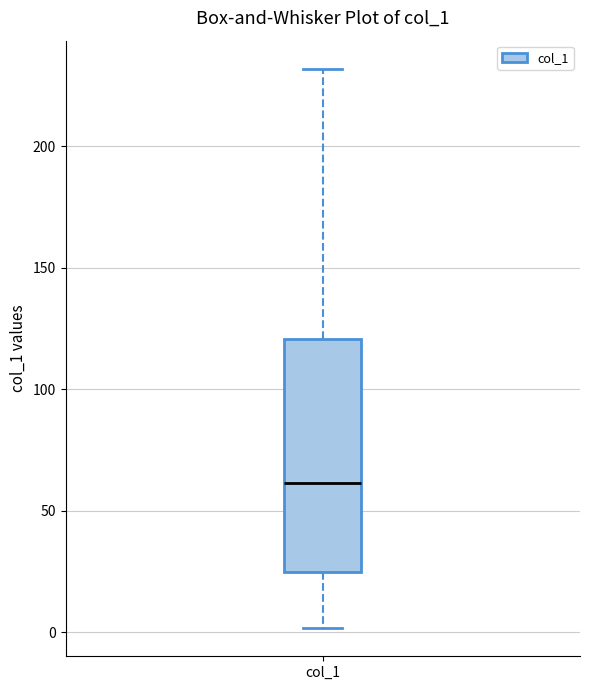

Read this box plot against the y-axis: the position of the median line, the range covered by the box, and the ends of both whiskers. The values are not printed on the chart, so give them approximately, as read against the axis.

median 60, box 25 to 120, whiskers 0 to 230